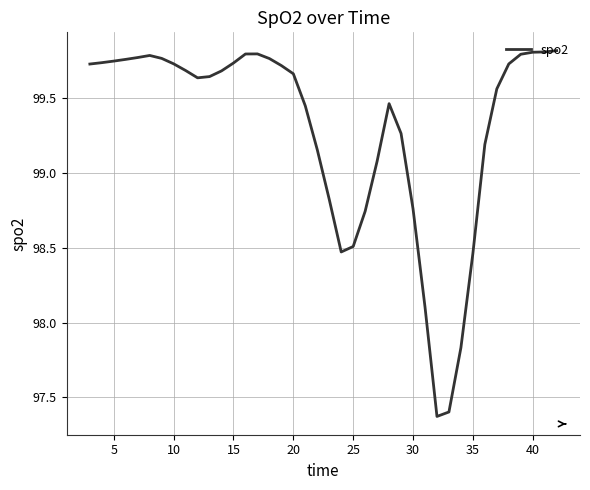

What is the difference between the maximum and minimum values?

2.4